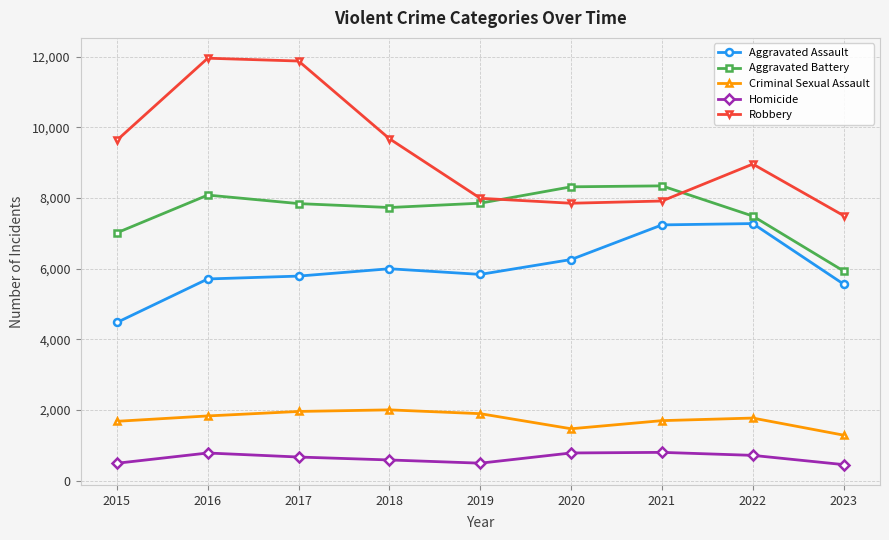

In Homicide, how many points are higher than both neighbors (excluding endpoints)?

2